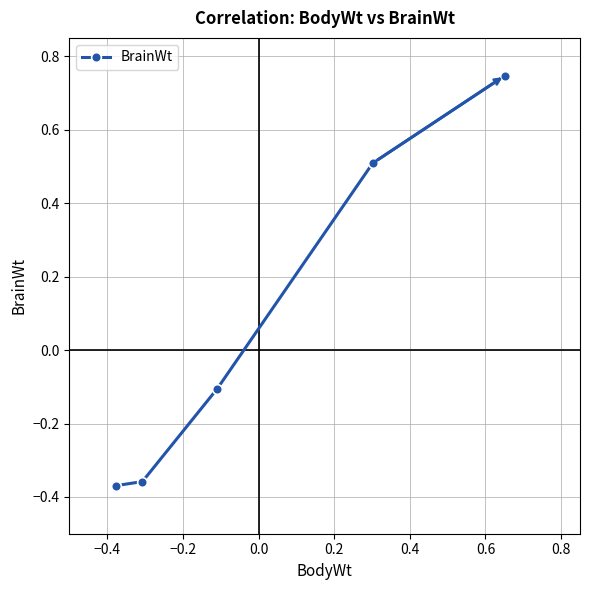

True or false: the data has more than 0 interior local peaks.

False